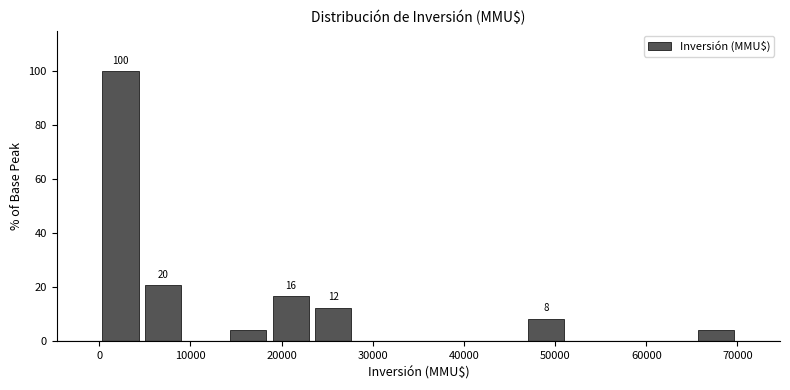

Over which range of the x-axis is the bar tallest?

0 to 5000